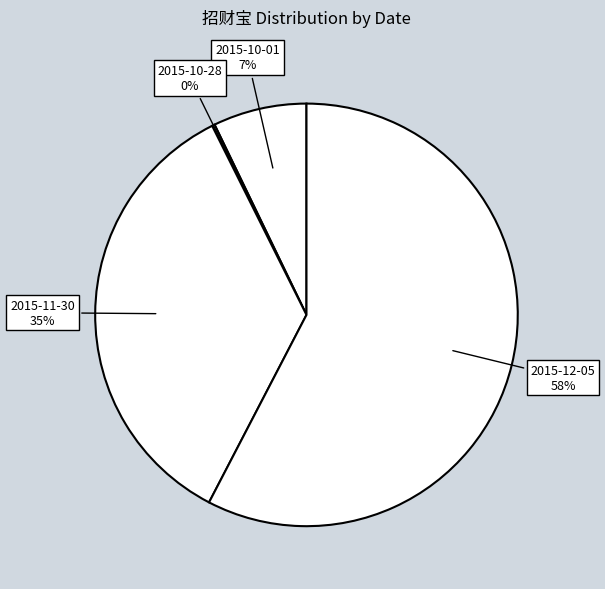

Which slice is the largest?

2015-12-05